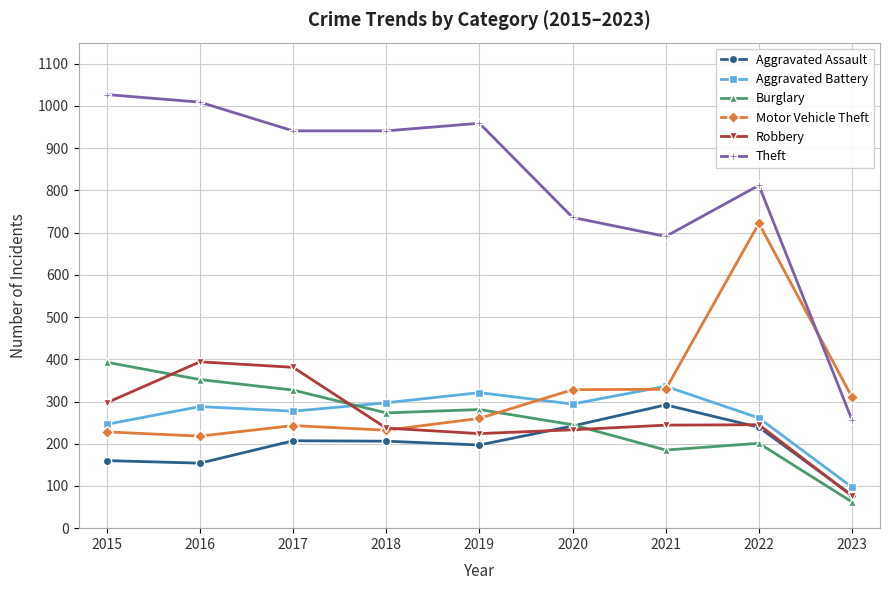

In Robbery, how many points are higher than both neighbors (excluding endpoints)?

2